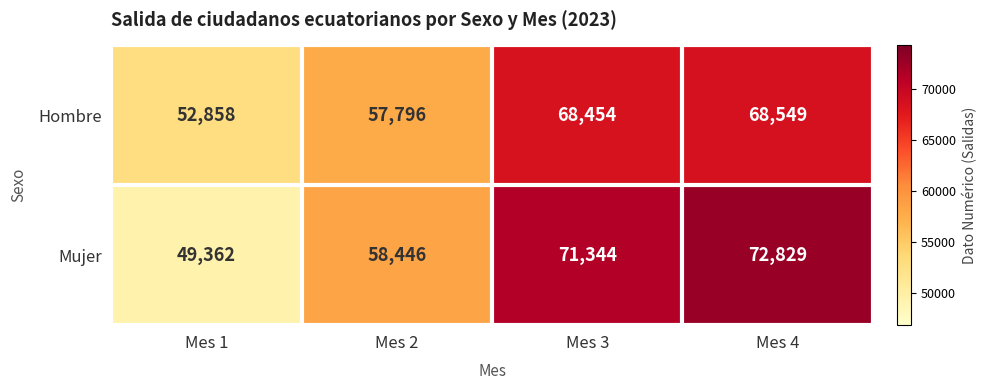

Reading right to left, what are all the values shown in this chart?

Hombre: Mes 4=68549	Mes 3=68454	Mes 2=57796	Mes 1=52858
Mujer: Mes 4=72829	Mes 3=71344	Mes 2=58446	Mes 1=49362